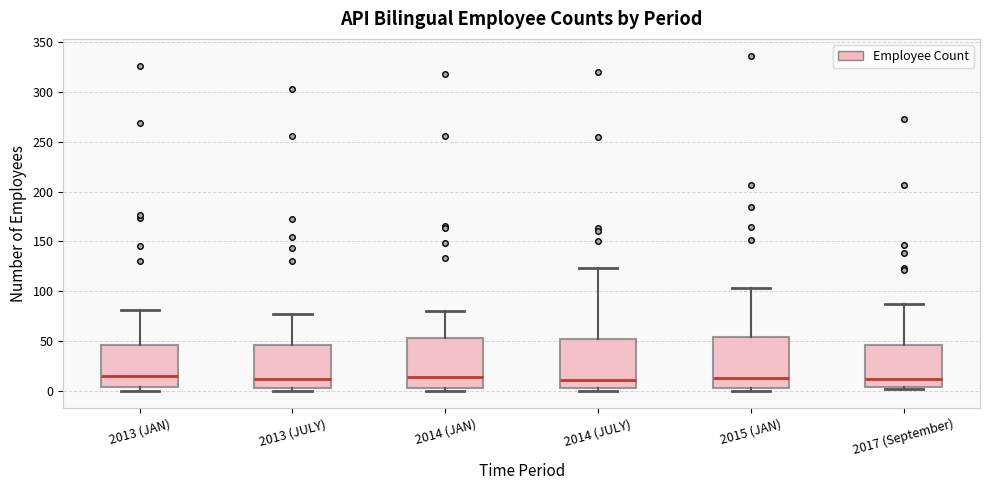

Where is the lower edge of the box for 2014 (JULY) on the y-axis? The values are not printed on the chart, so give them approximately, as read against the axis.

5